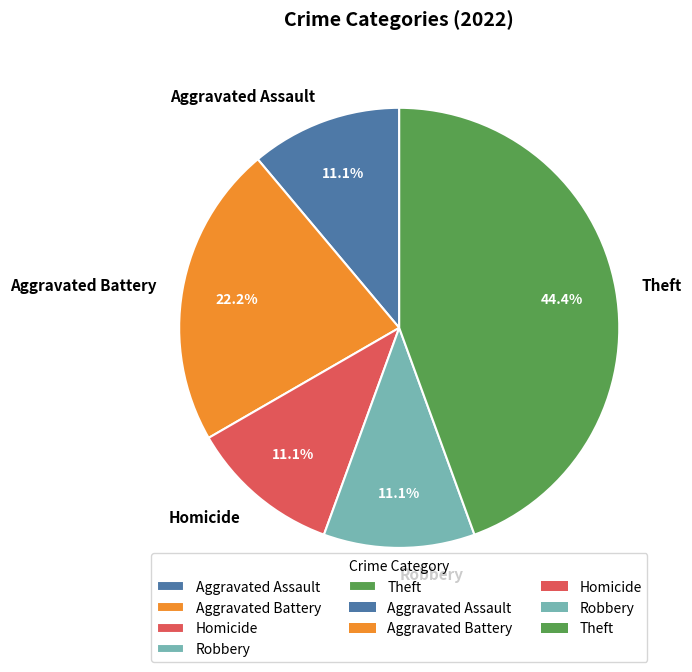

How many slices are in this pie chart?

5